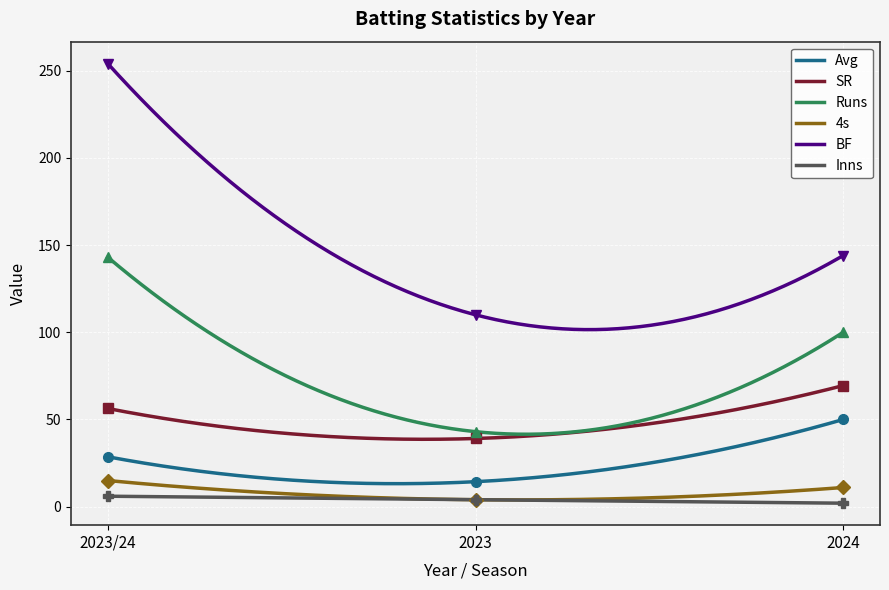

List the series in order of their peak value, lowest first.

Inns, 4s, Avg, SR, Runs, BF